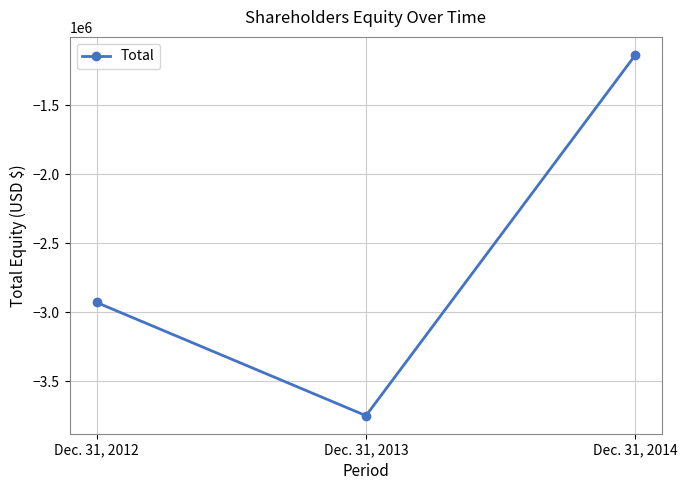

What is the value of the 2nd point from the left?

-3749512